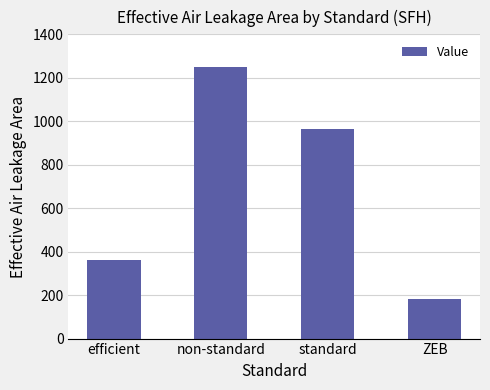

What is the value of the 3rd bar from the left?

962.7